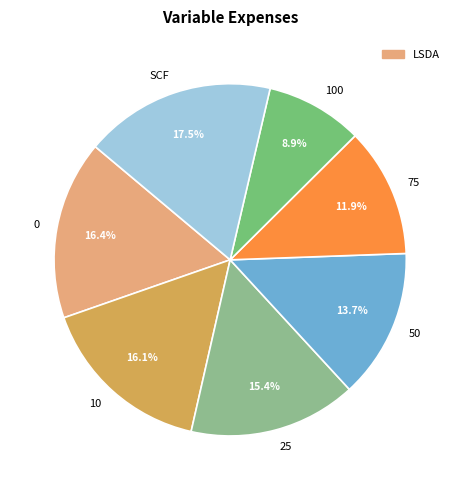

What percentage is the 0 slice, to the nearest percent?

16%